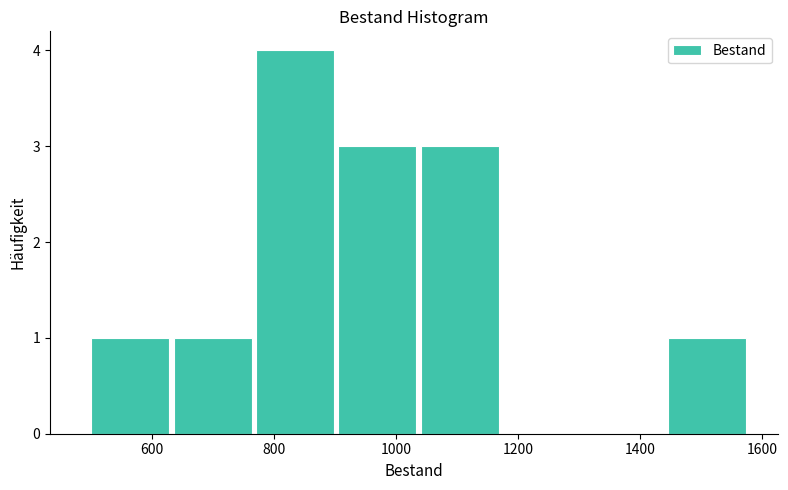

Reading left to right, transcribe this chart: for each bar, give the range it covers on the x-axis and its height. Neither the bar edges nor the heights are printed on the chart, so give them approximately, as read against the axes.

500 to 635: 1
635 to 770: 1
770 to 905: 4
905 to 1040: 3
1040 to 1175: 3
1175 to 1310: 0
1310 to 1445: 0
1445 to 1580: 1